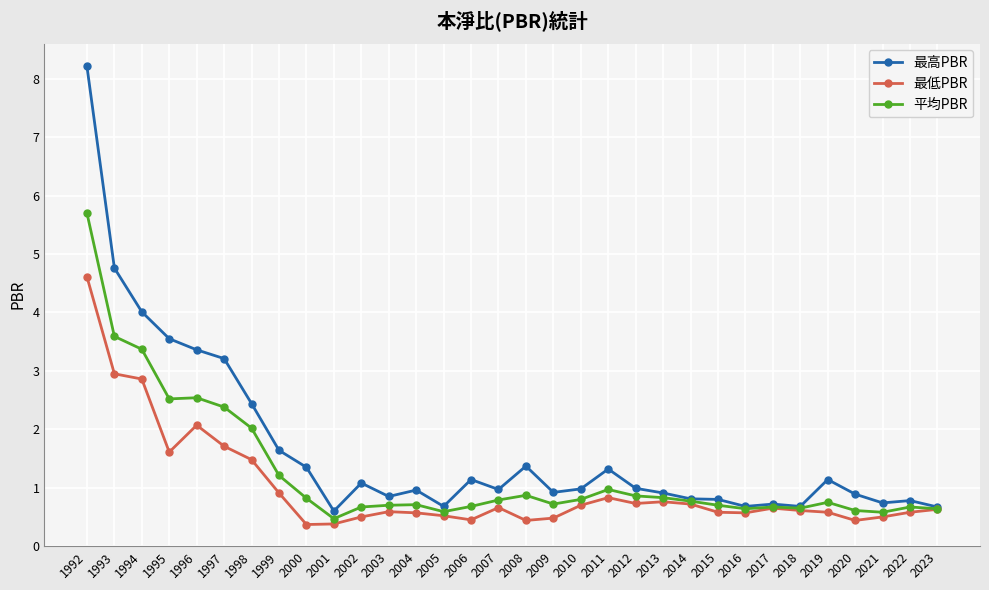

Which series has the widest spread of values?

最高PBR